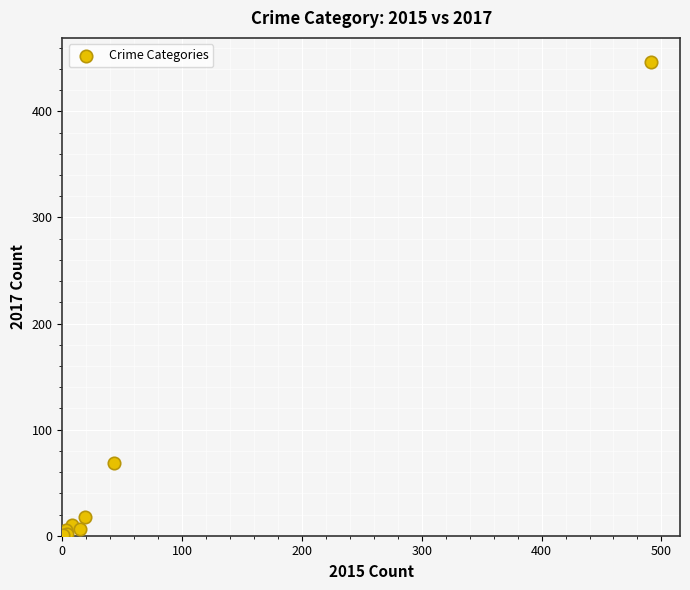

What Y value in the scatter plot is closest to 224?

69